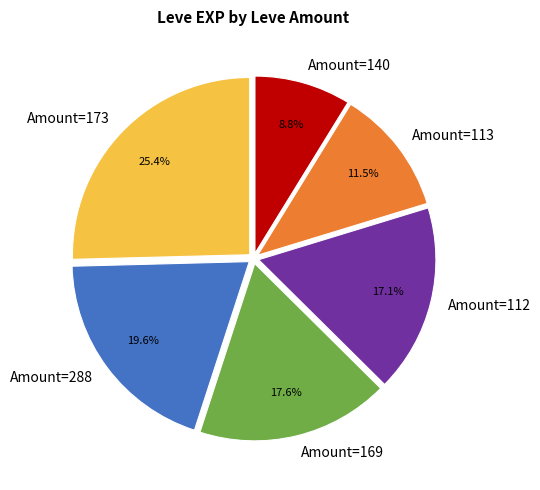

Is there a majority slice in this chart?

No